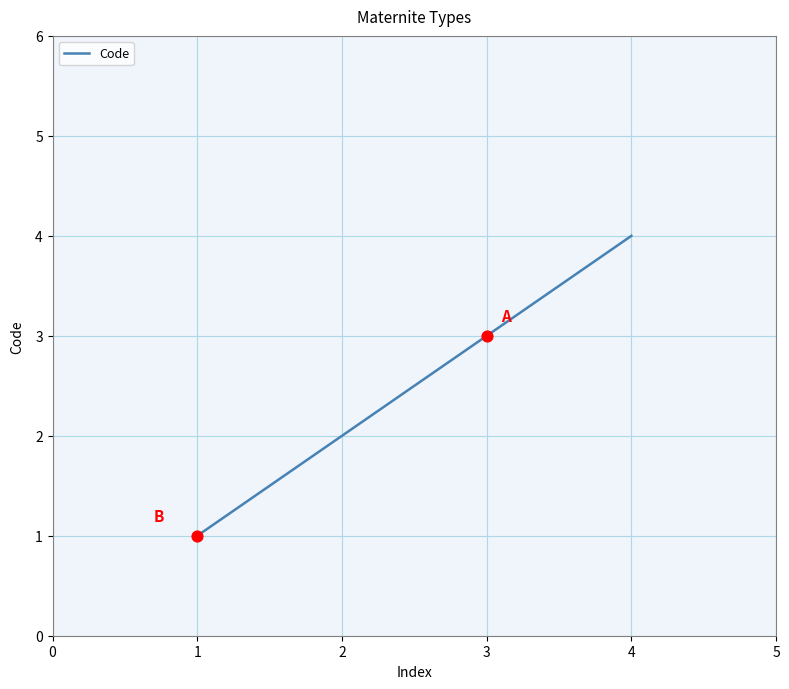

What is the ratio of the value at 3 to the value at 2?

1.5